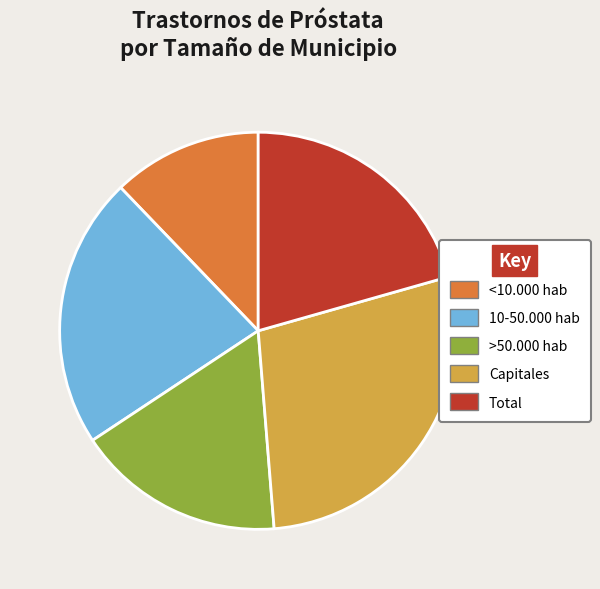

Is Total the majority of the pie?

No